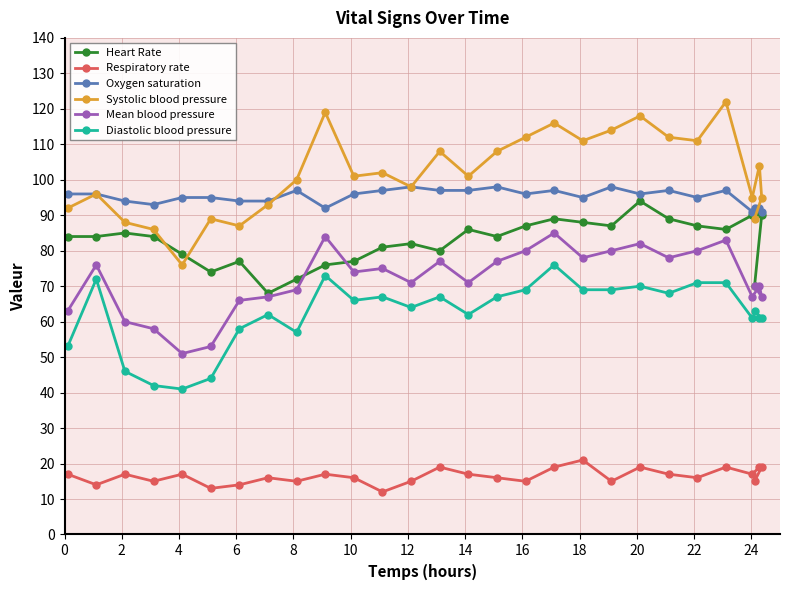

What is the minimum value for Oxygen saturation?

91